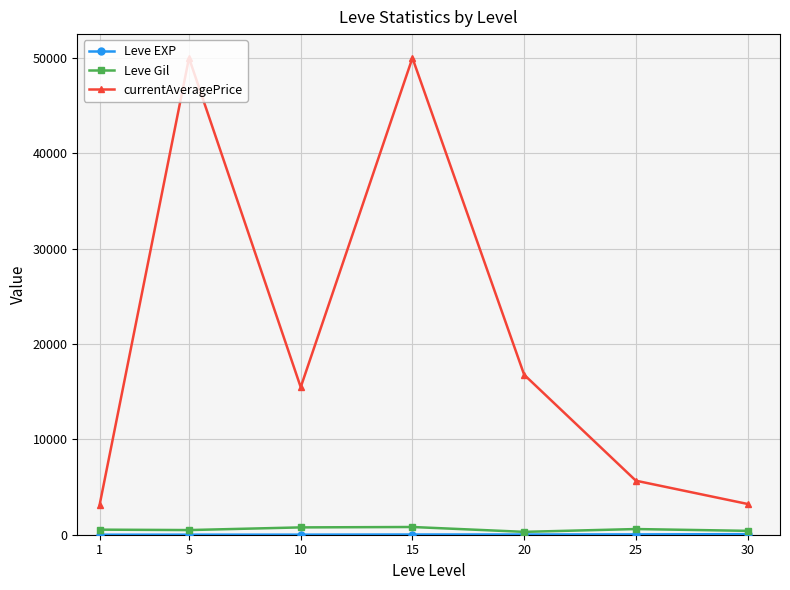

How many values in the Leve Gil series are below 531?

3